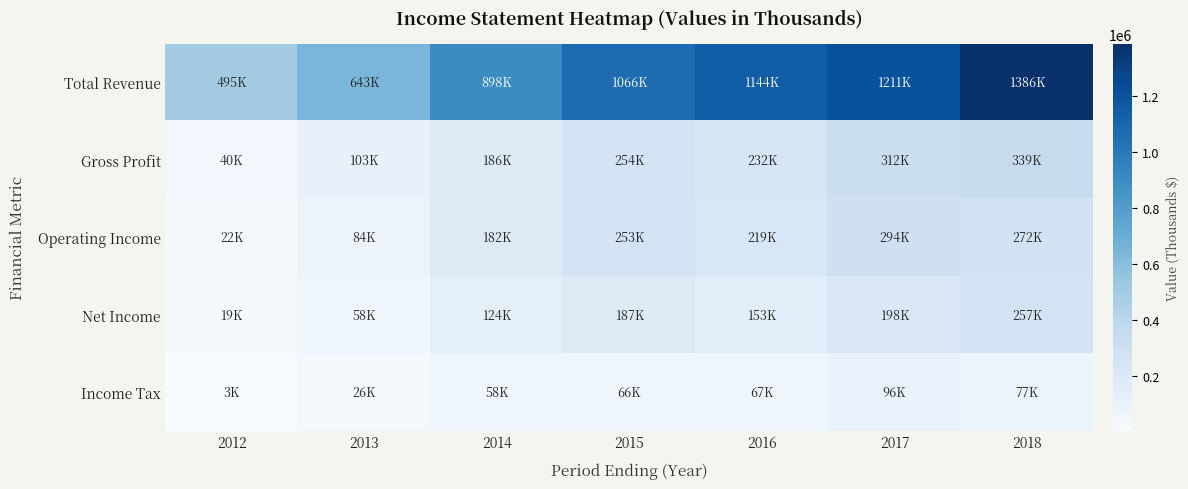

Reading left to right, transcribe all the data shown in this chart.

Total Revenue: 2012=495000	2013=642600	2014=898400	2015=1066400	2016=1143500	2017=1211200	2018=1386500
Gross Profit: 2012=40500	2013=103200	2014=185500	2015=254100	2016=231600	2017=312000	2018=338800
Operating Income: 2012=21900	2013=84100	2014=181800	2015=252900	2016=219300	2017=294500	2018=272000
Net Income: 2012=18700	2013=57700	2014=124200	2015=186900	2016=152600	2017=198200	2018=256600
Income Tax: 2012=3200	2013=26400	2014=57600	2015=66100	2016=66700	2017=96300	2018=77000